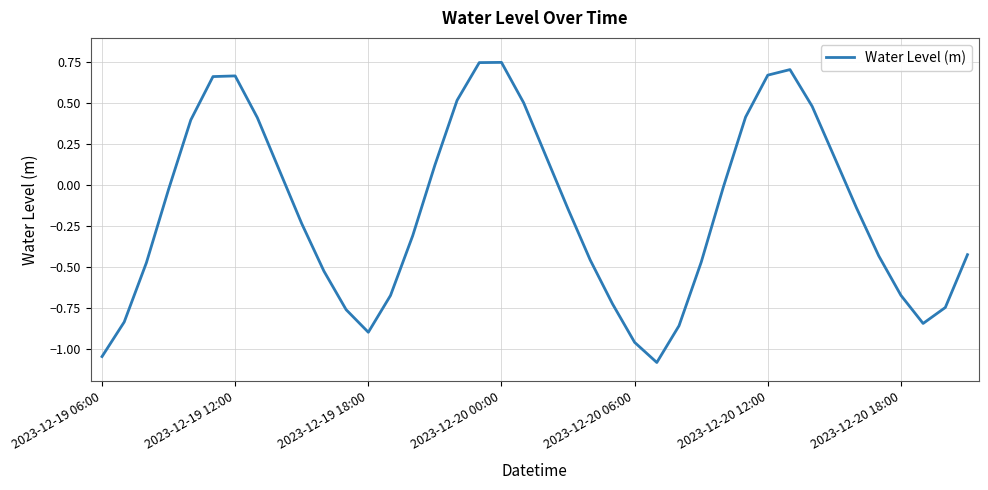

How many negative values are there?

24